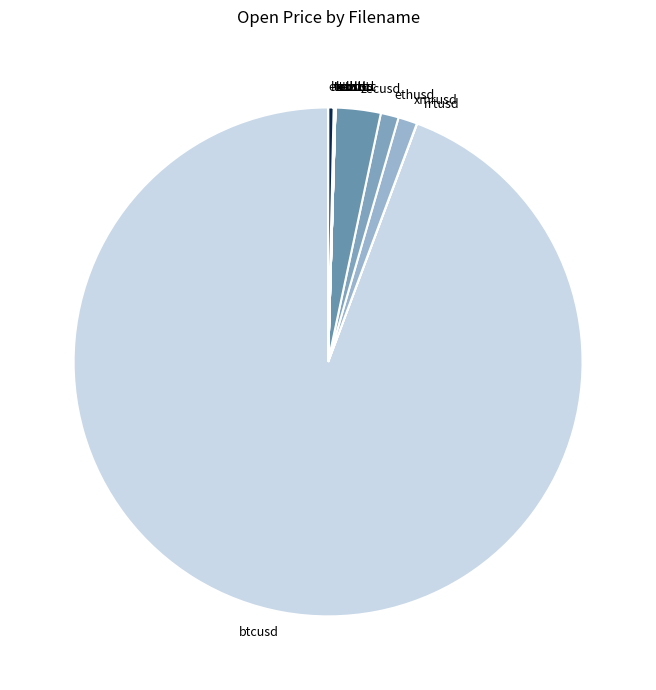

Which has a higher value, ethusd or btcusd?

btcusd